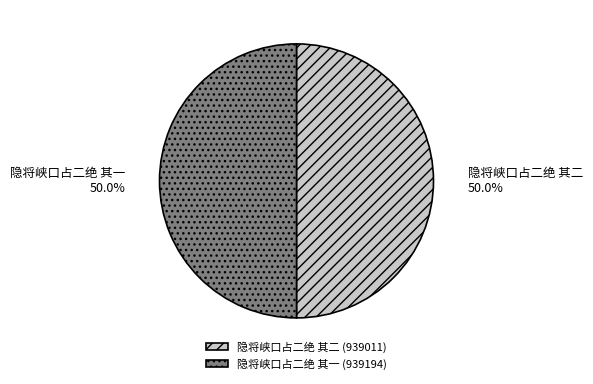

What is the ratio of the value at 隐将峡口占二绝 其一 to the value at 隐将峡口占二绝 其二?

1.0